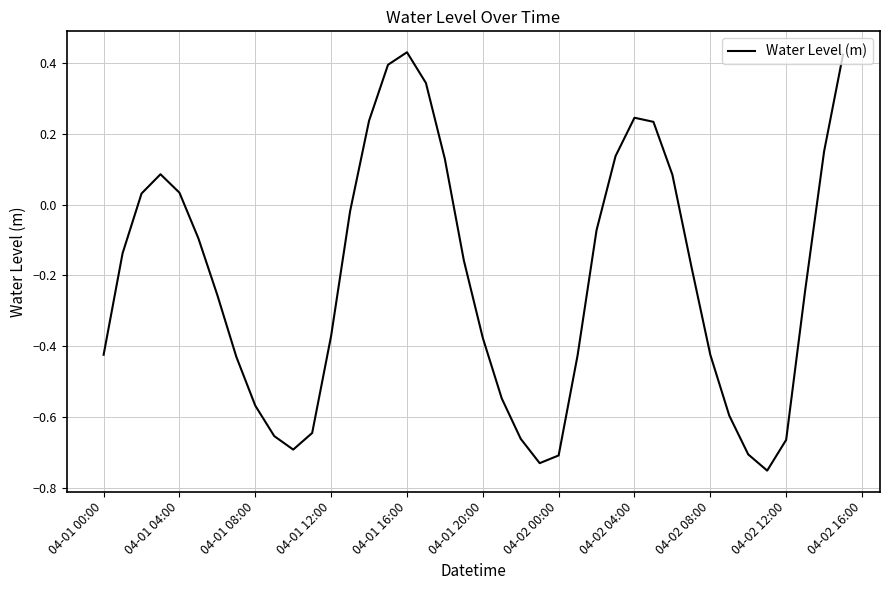

What is the difference between the maximum and minimum values?

1.2